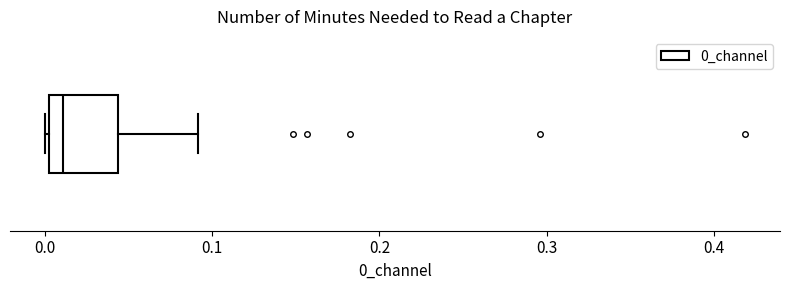

Read this box plot against the x-axis: the position of the median line, the range covered by the box, and the ends of both whiskers. The values are not printed on the chart, so give them approximately, as read against the axis.

median 0.01, box 0.00 to 0.04, whiskers 0.00 to 0.09